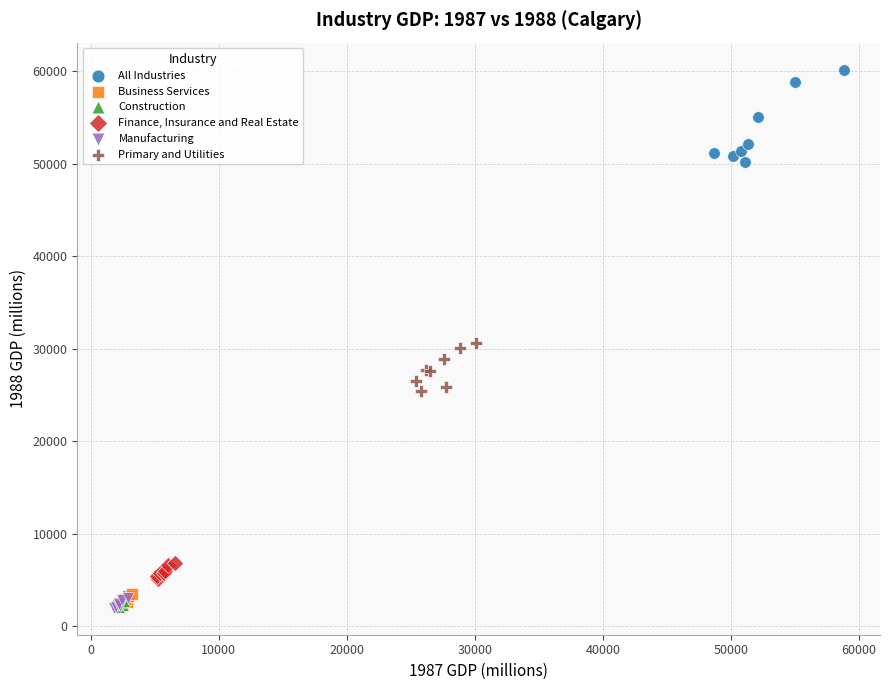

Which series contains the highest Y value?

All Industries